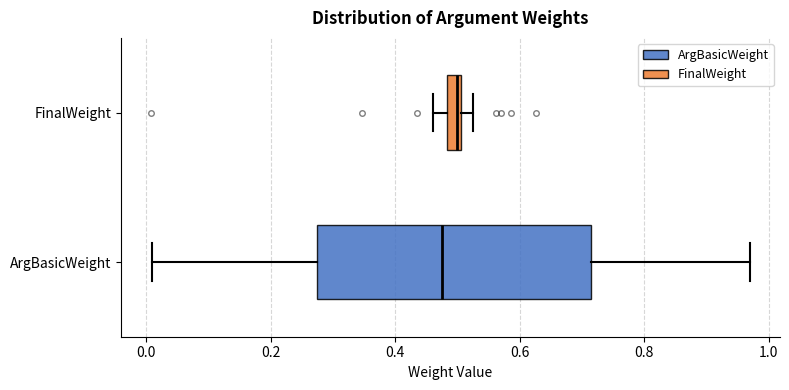

Where does the left whisker of the box for FinalWeight end on the x-axis? The values are not printed on the chart, so give them approximately, as read against the axis.

0.46